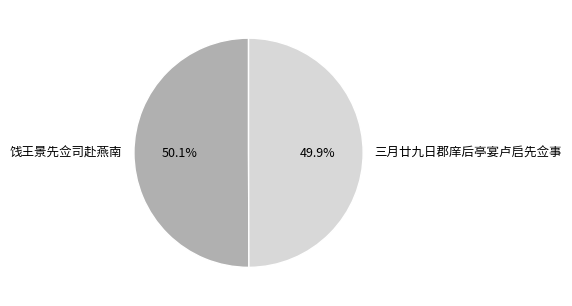

How much of the chart is everything except 三月廿九日郡庠后亭宴卢启先佥事?

50.1%